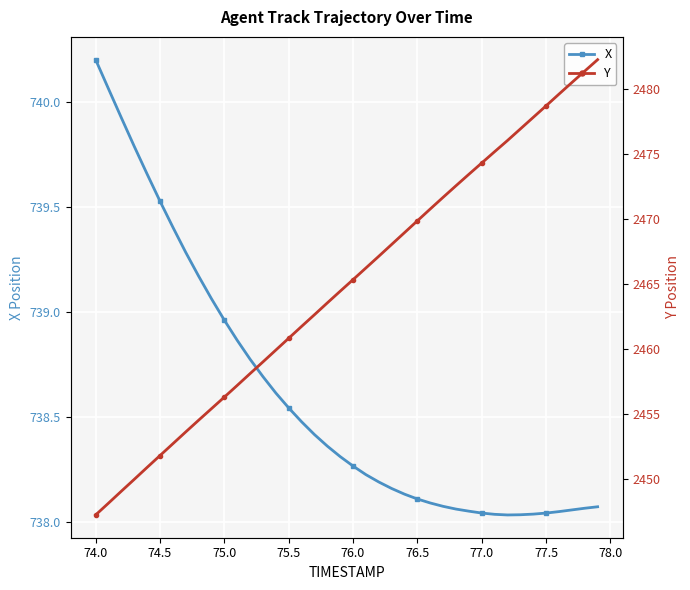

Which series has the largest range (max minus min)?

Y